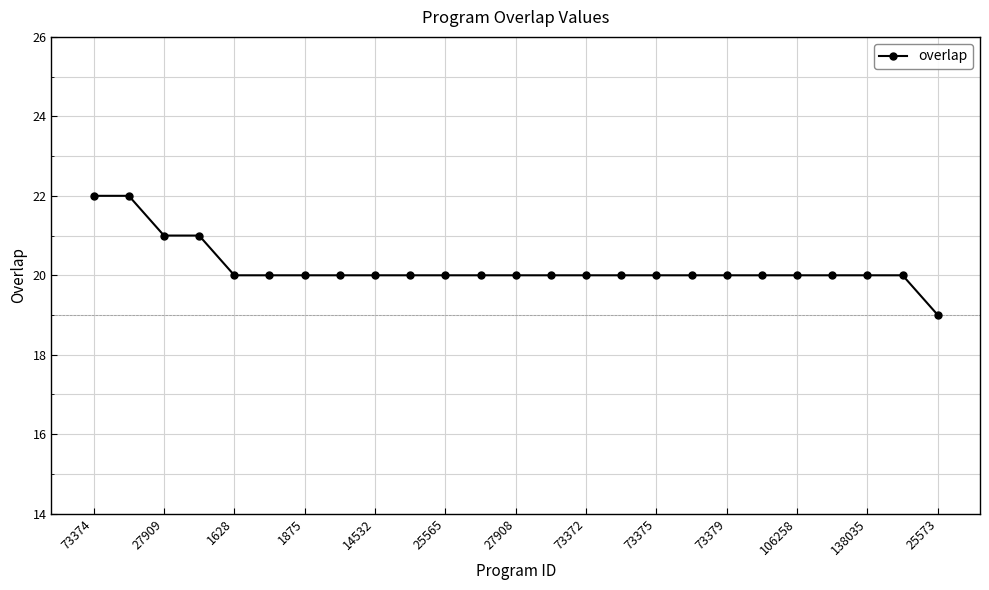

What is the difference between the maximum and minimum values?

3